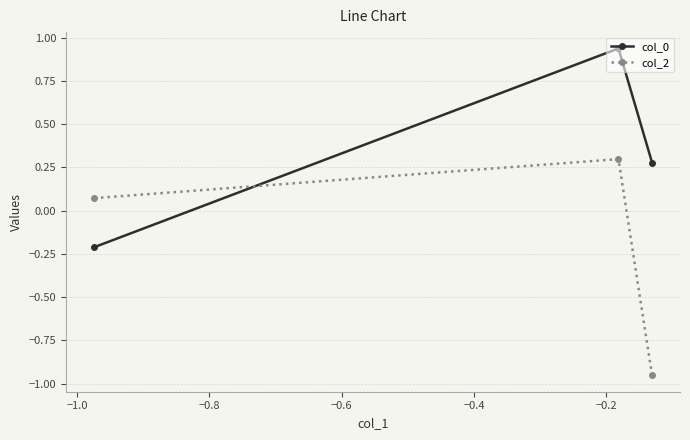

List the series in order of their peak value, lowest first.

col_2, col_0